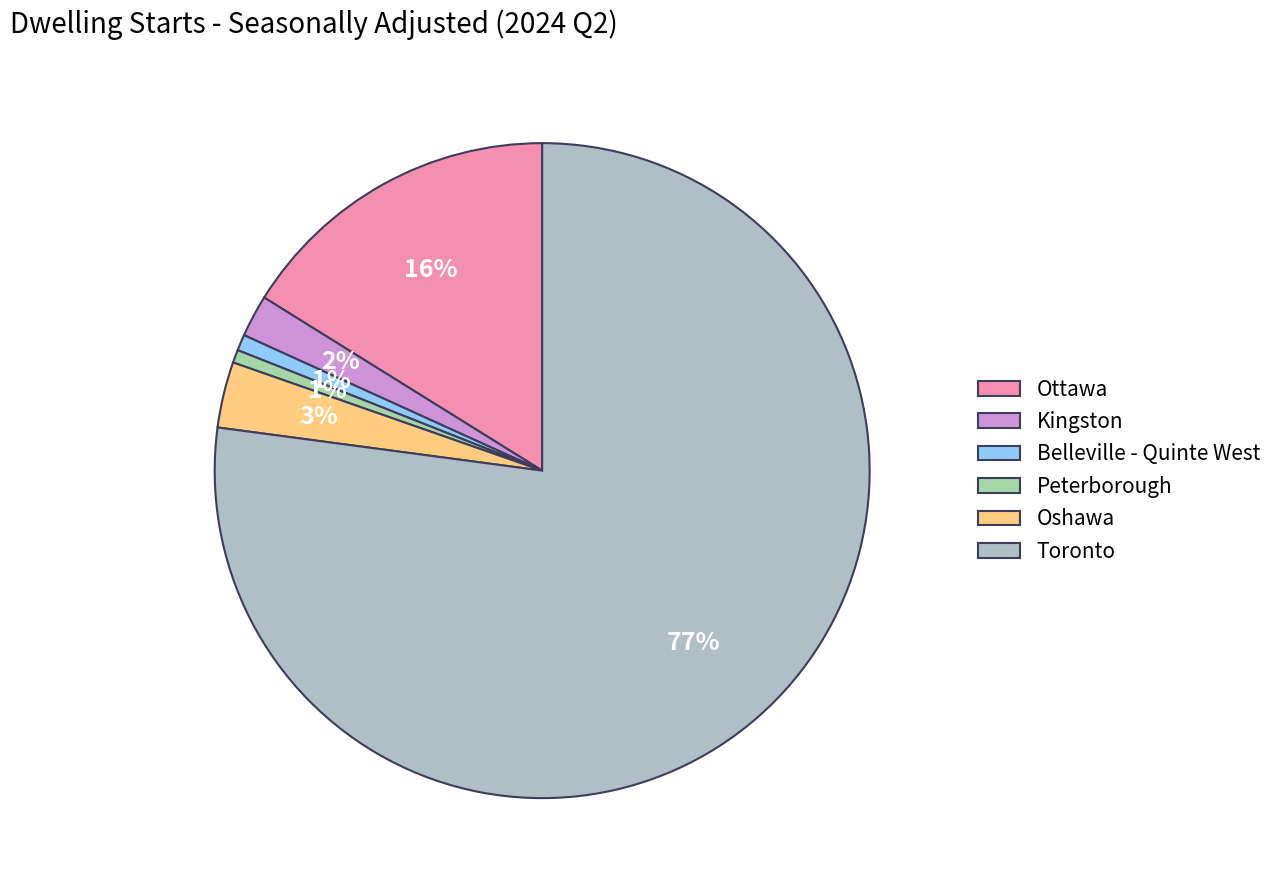

To the nearest percent, what is the difference between the largest and smallest slice percentages?

76%